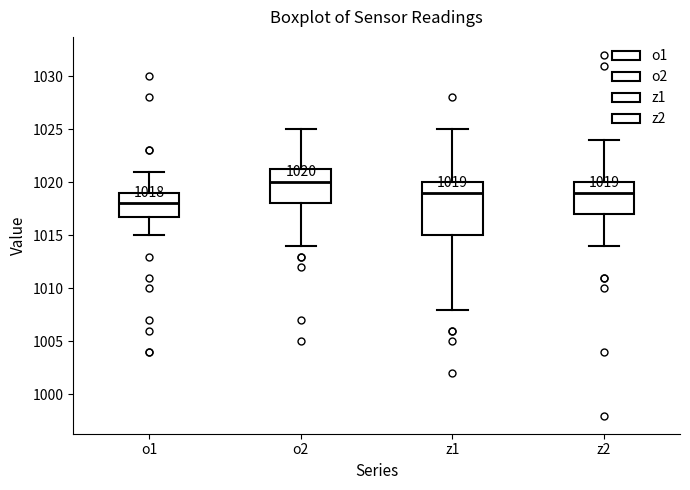

Comparing the boxes themselves (not the whiskers), which one is the tallest?

z1